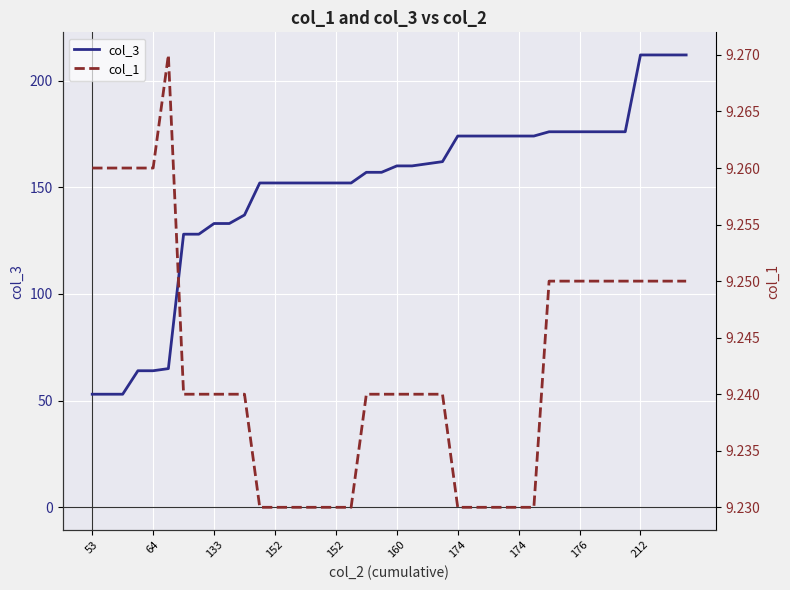

Which category has the lowest value in the col_3 series?

53